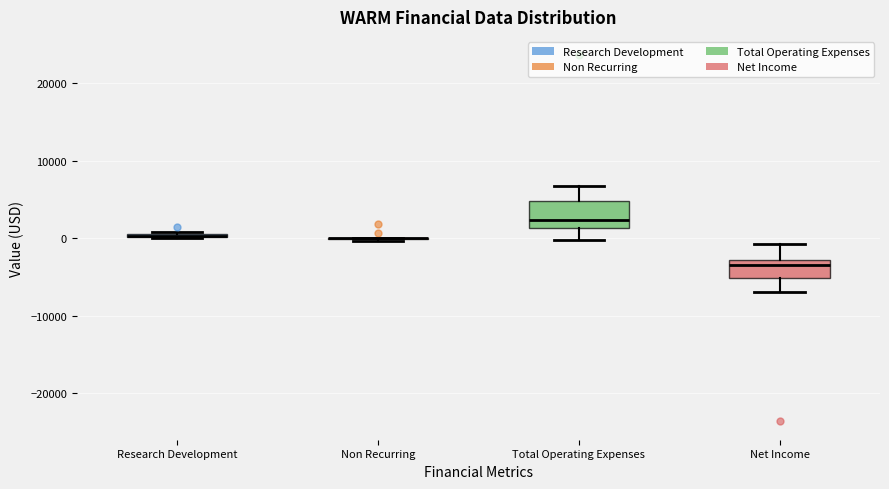

Which box is the tallest, from its lower edge to its upper edge?

Total Operating Expenses